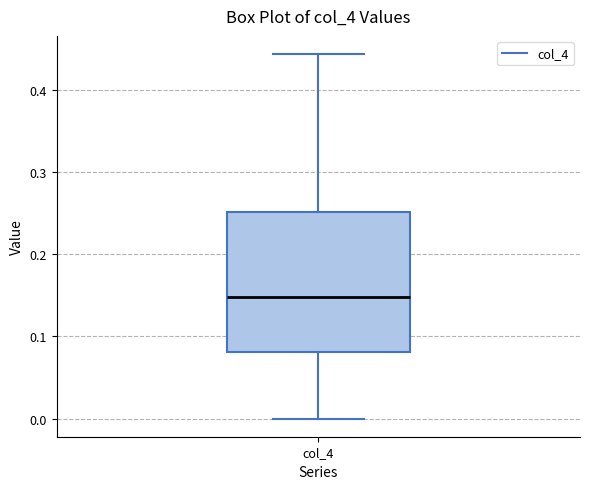

Where does the median line of the box for col_4 sit on the y-axis? The values are not printed on the chart, so give them approximately, as read against the axis.

0.15